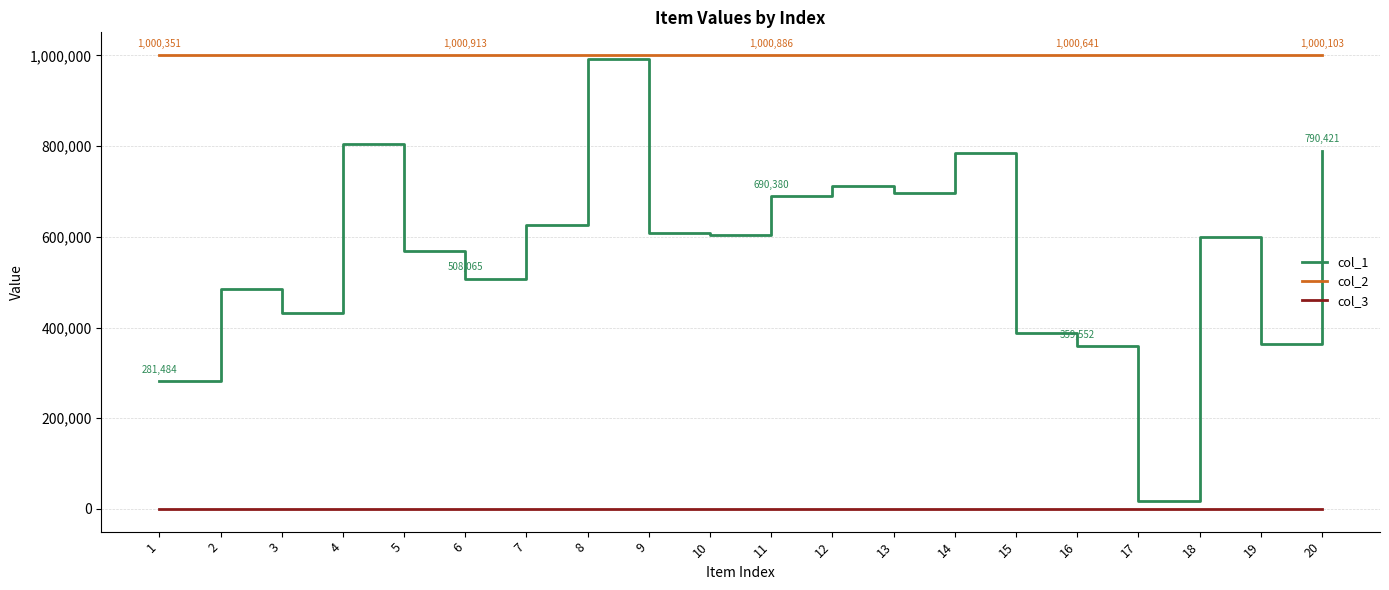

Count the number of data series in this chart.

3